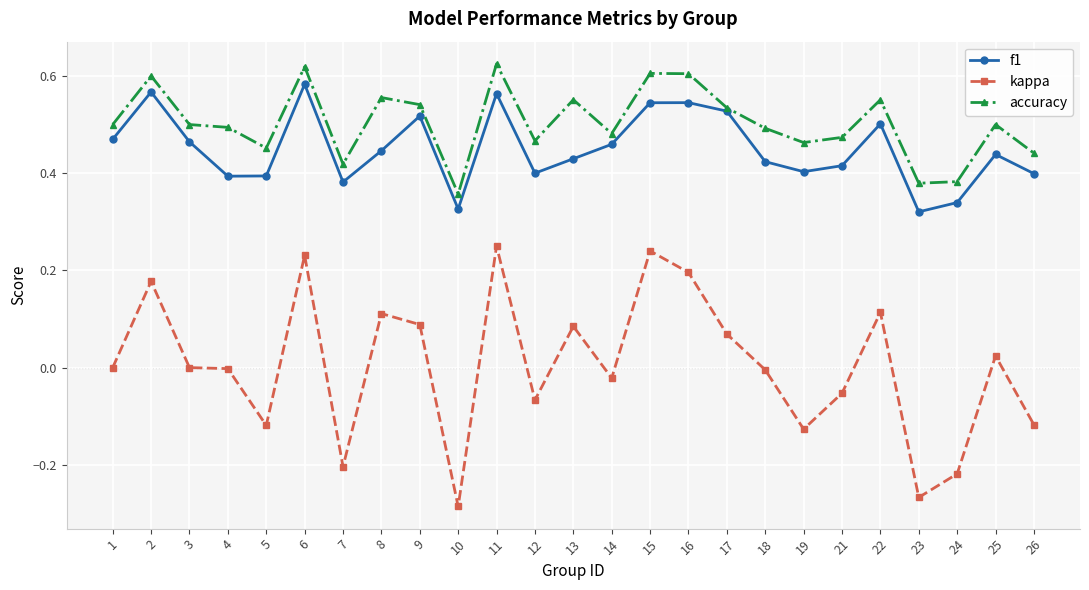

Rank the series by their maximum value, from lowest to highest.

kappa, f1, accuracy